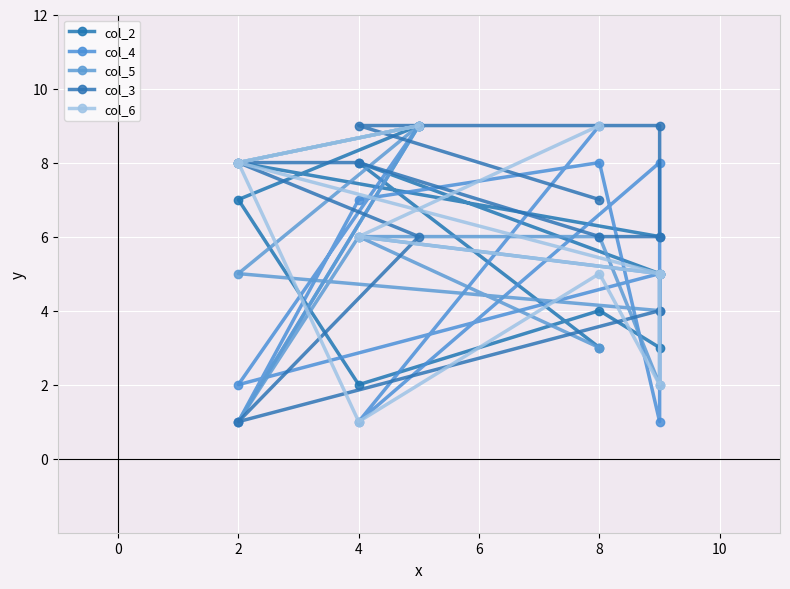

What is the approximate value of col_4 at 2?

1